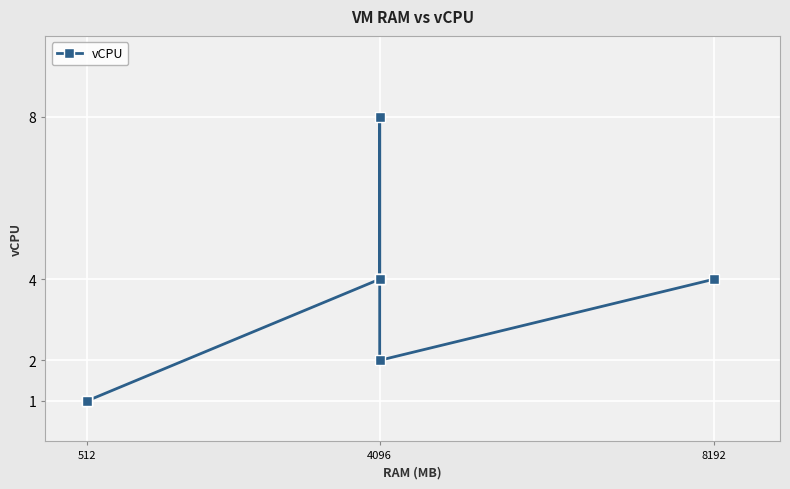

How many values are below 4?

5